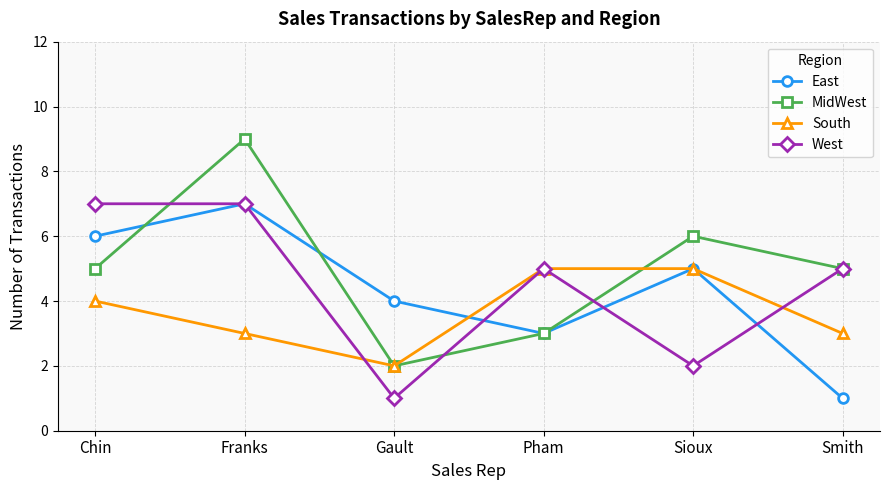

How many categories are shown in the chart?

6